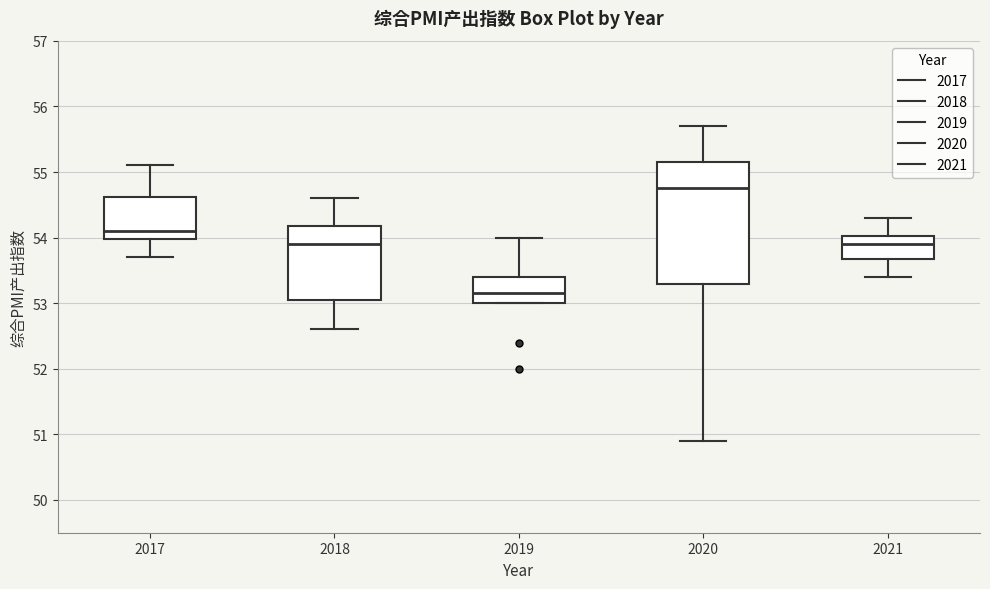

Which box's median line is the lowest?

2019